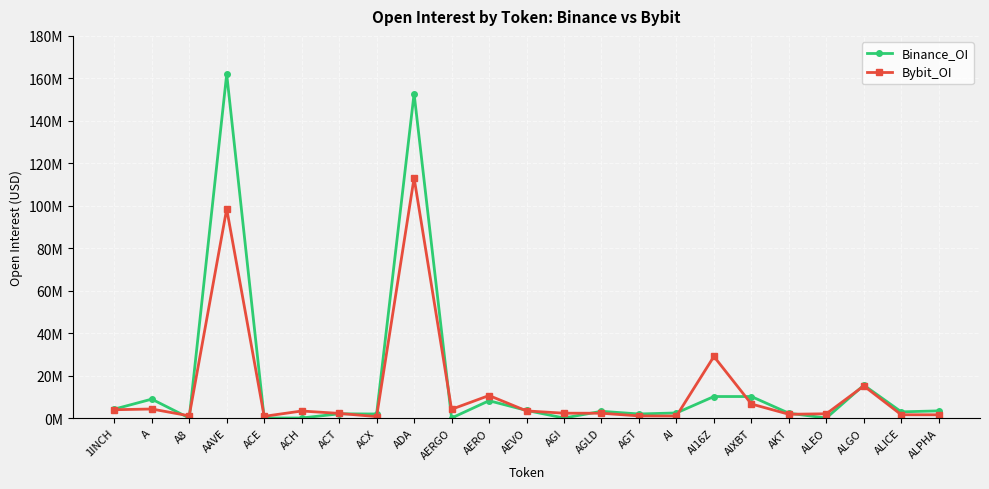

List the labels in order of Bybit_OI value, largest first.

ADA, AAVE, AI16Z, ALGO, AERO, AIXBT, A, AERGO, 1INCH, AEVO, ACH, AGI, AGLD, ACT, ALEO, AKT, ALICE, ALPHA, A8, AGT, AI, ACE, ACX